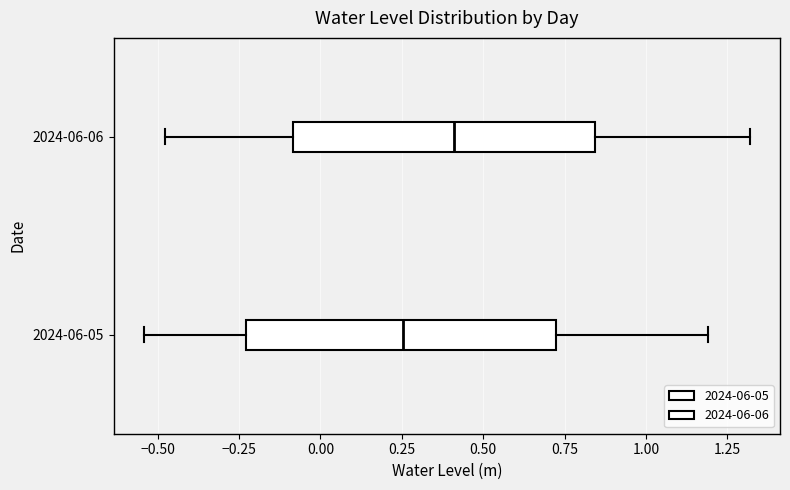

Reading bottom to top, read every box against the x-axis: the position of its median line, the range the box covers, and the ends of its whiskers. The values are not printed on the chart, so give them approximately, as read against the axis.

2024-06-05: median 0.25, box -0.25 to 0.70, whiskers -0.55 to 1.20
2024-06-06: median 0.40, box -0.10 to 0.85, whiskers -0.50 to 1.30